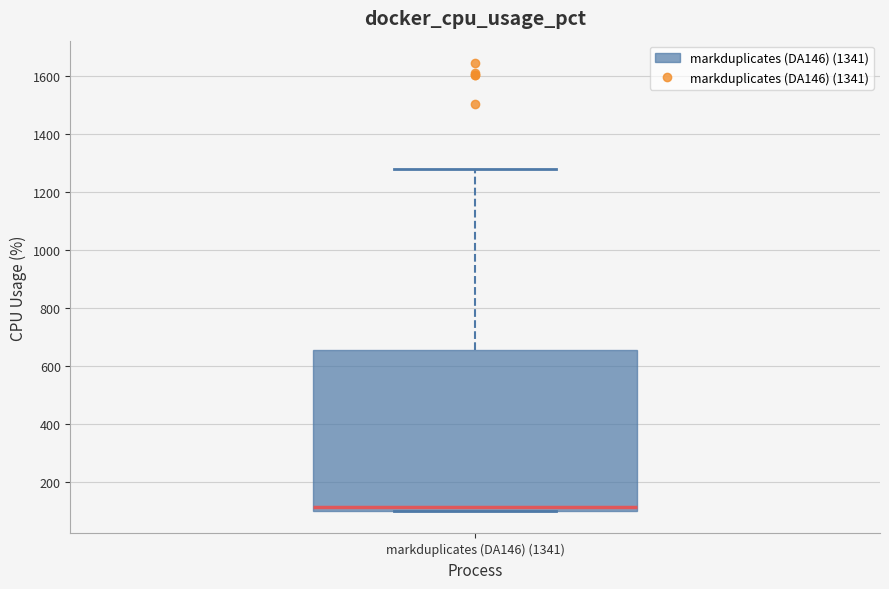

Transcribe this box plot: give where the median line is, the range the box spans, and where the two whiskers end, as read against the y-axis. The values are not printed on the chart, so give them approximately, as read against the axis.

median 120, box 100 to 660, whiskers 100 to 1280